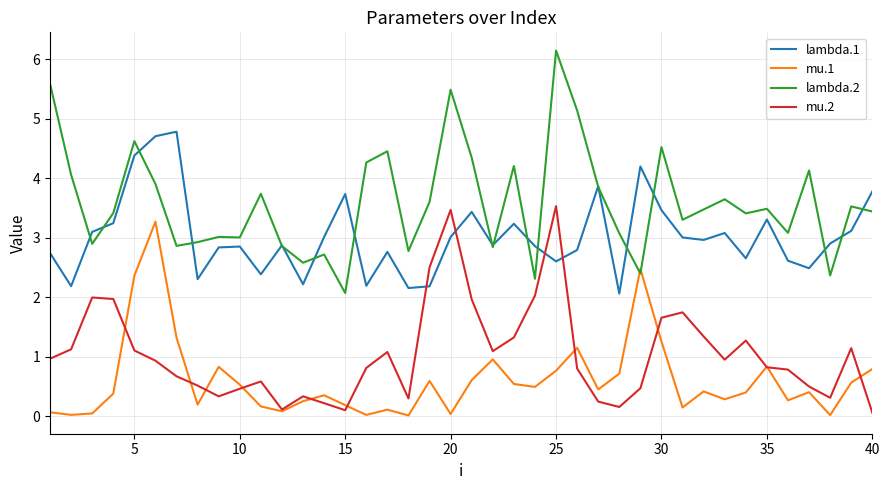

Does the chart have visible grid lines?

Yes